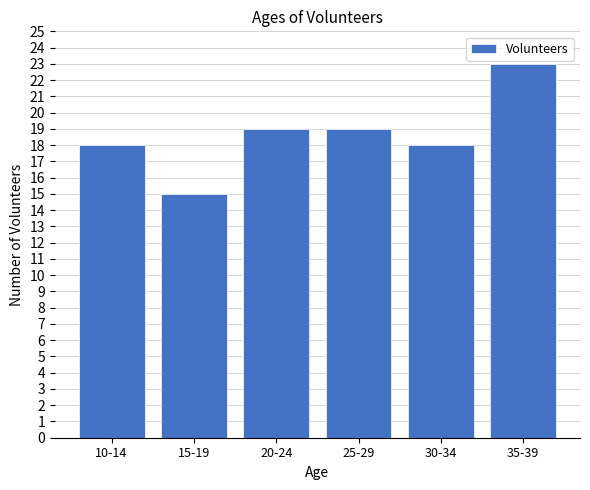

Reading left to right, transcribe all the data shown in this chart.

18	15	19	19	18	23